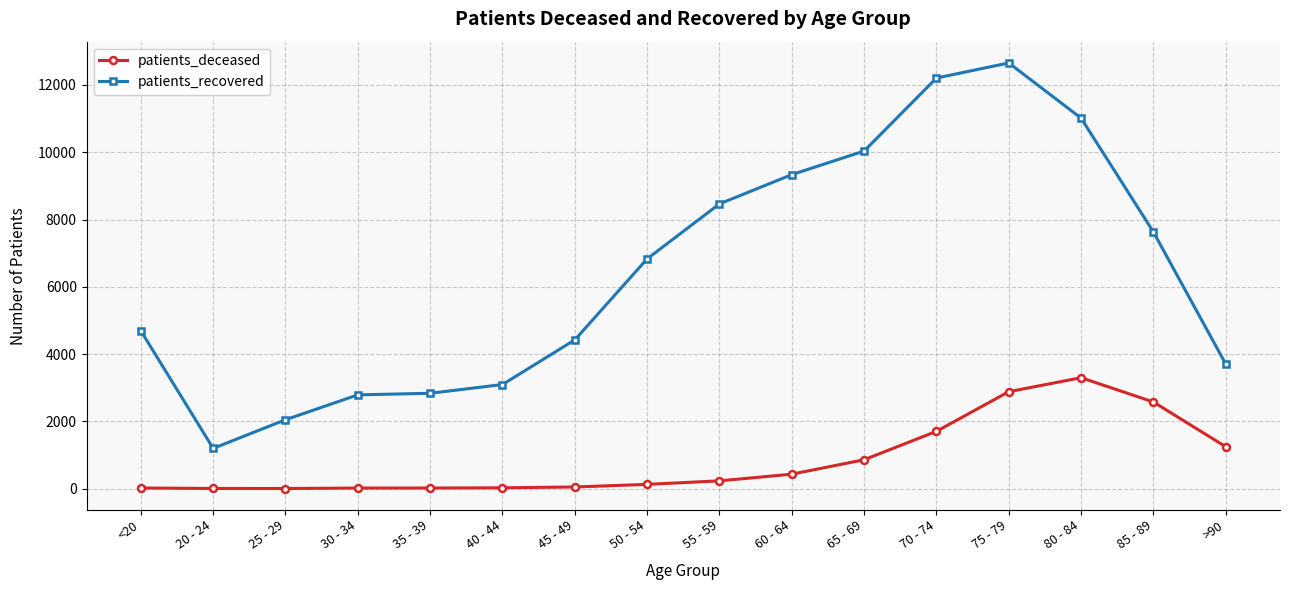

What are all the series names shown in the legend?

patients_deceased, patients_recovered